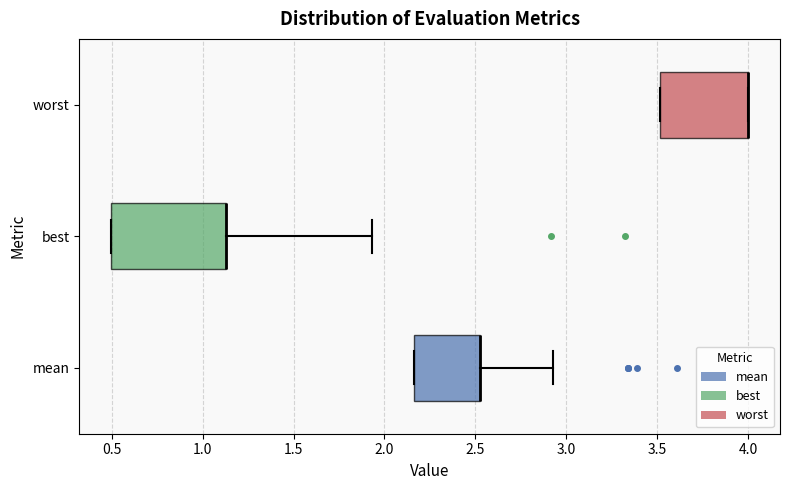

Which box is the widest, from its left edge to its right edge?

best